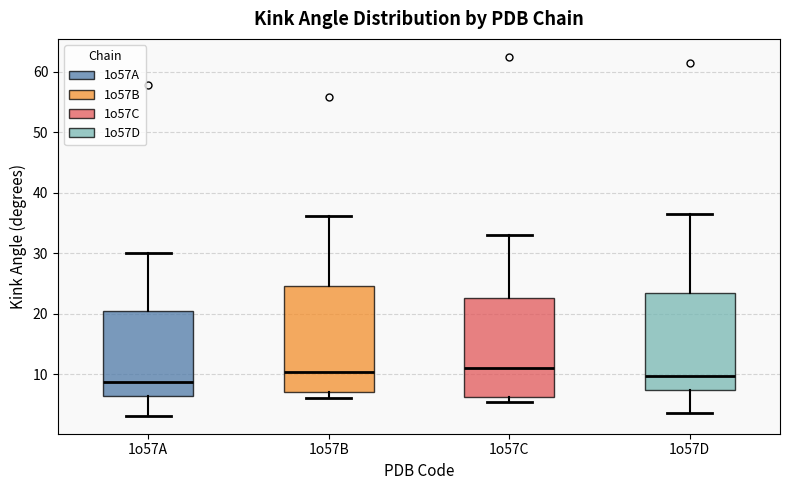

Where is the upper edge of the box for 1o57D on the y-axis? The values are not printed on the chart, so give them approximately, as read against the axis.

23